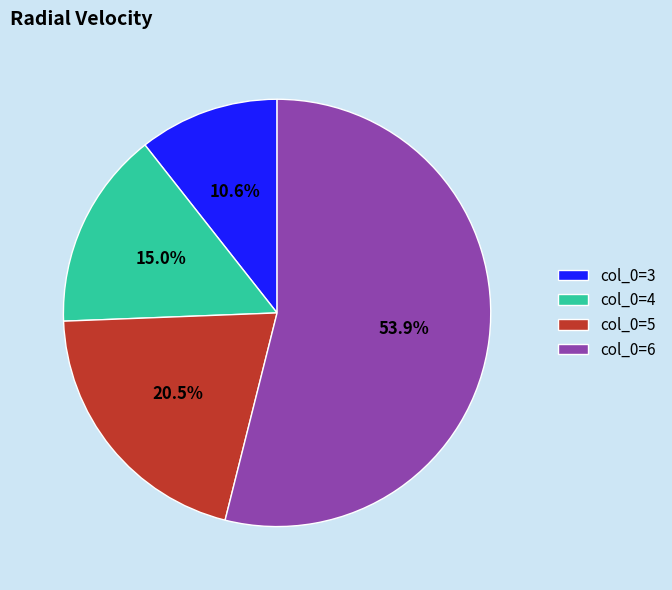

What percentage do col_0=4 and col_0=6 together represent?

68.9%